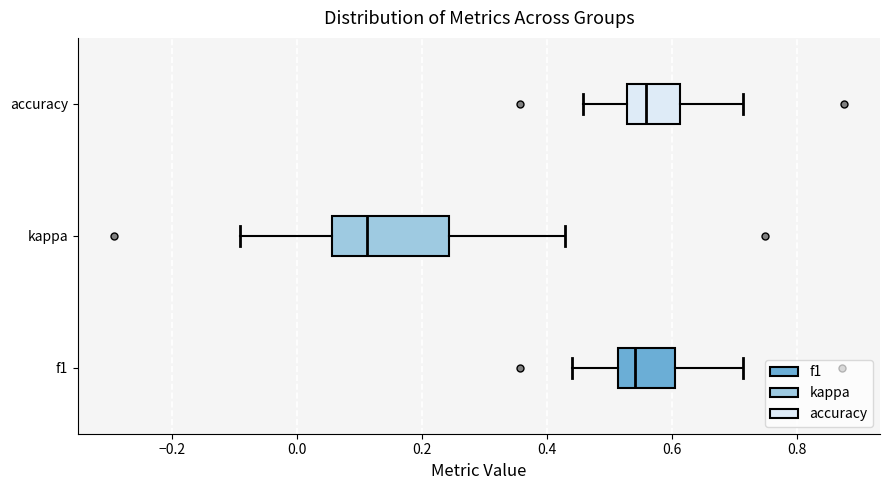

Comparing the boxes themselves (not the whiskers), which one is the widest?

kappa